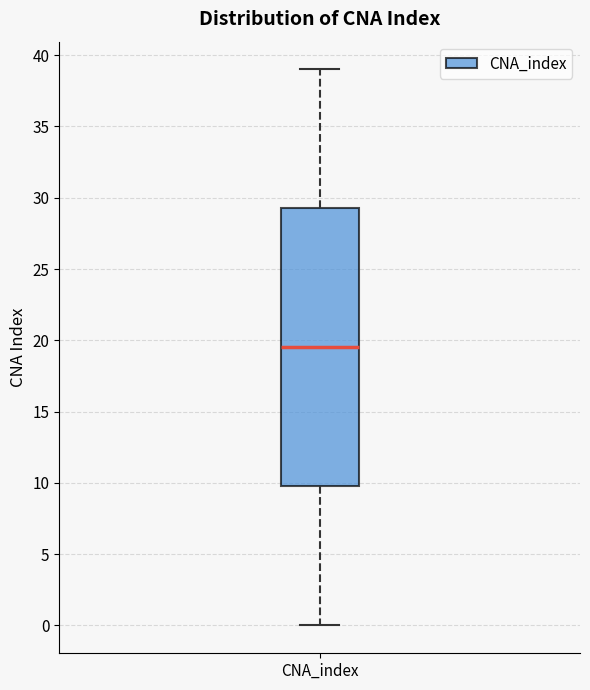

Transcribe this box plot: give where the median line is, the range the box spans, and where the two whiskers end, as read against the y-axis. The values are not printed on the chart, so give them approximately, as read against the axis.

median 19.5, box 10.0 to 29.5, whiskers 0.0 to 39.0